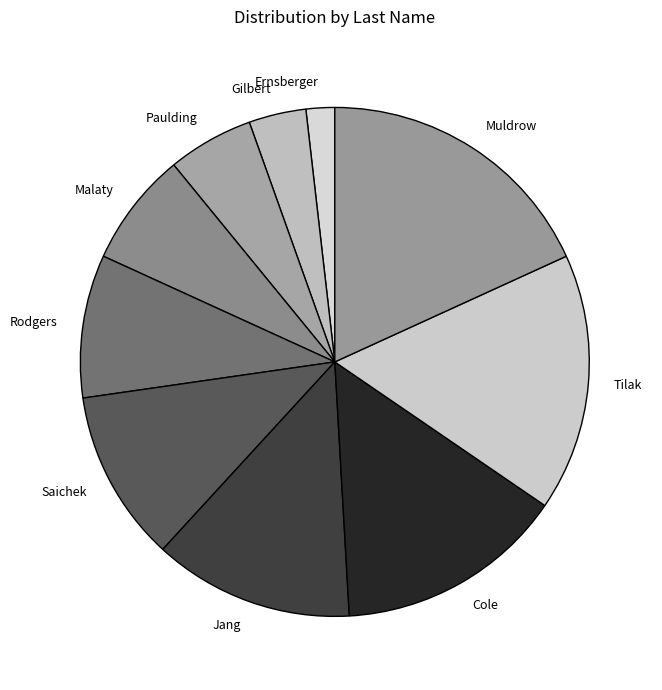

Do Jang and Malaty together represent more than half of the pie?

No